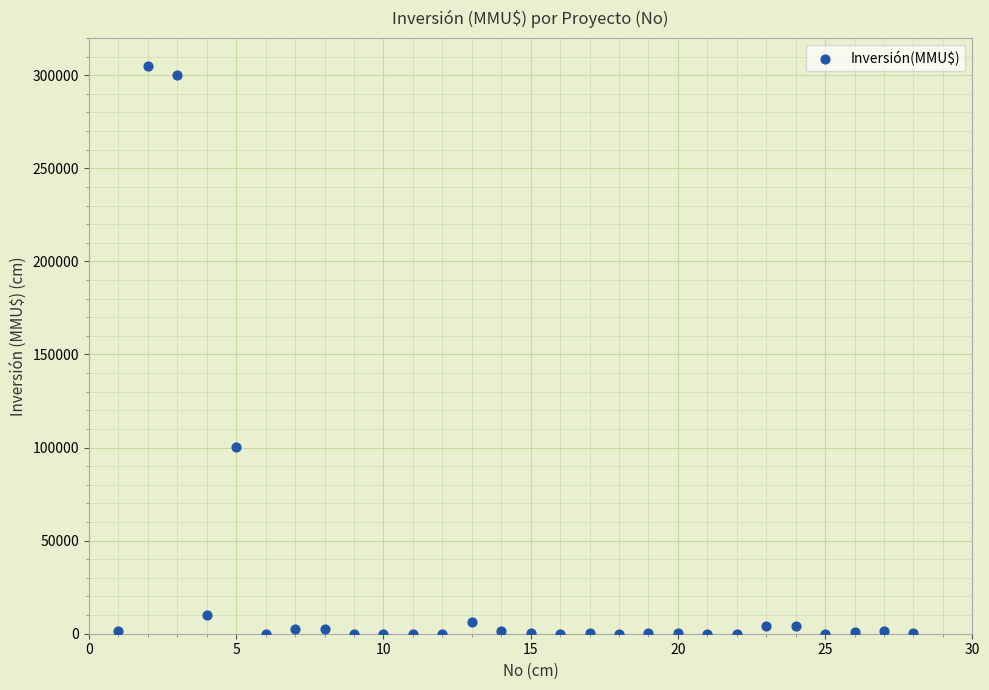

What Y value in the scatter plot is closest to 152500?

100320